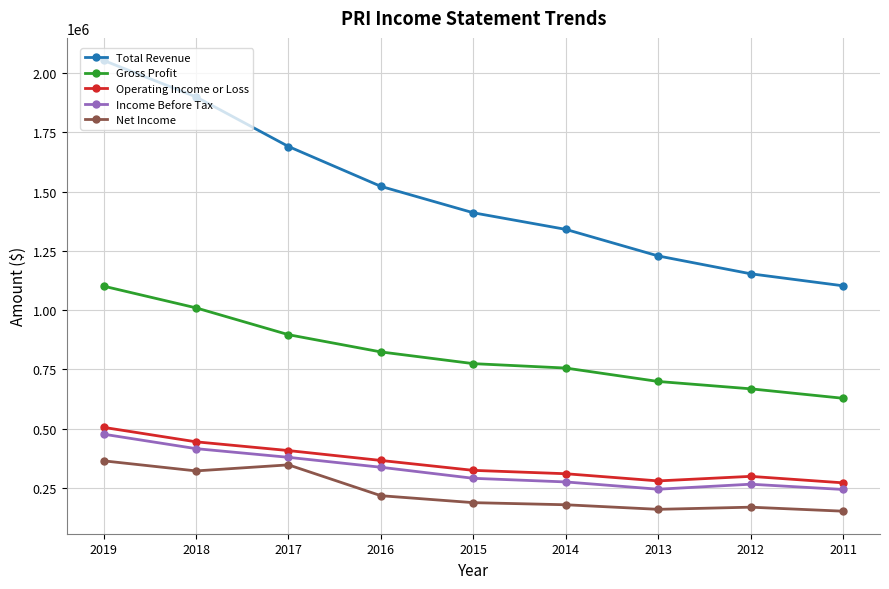

What are all the series names shown in the legend?

Total Revenue, Gross Profit, Operating Income or Loss, Income Before Tax, Net Income